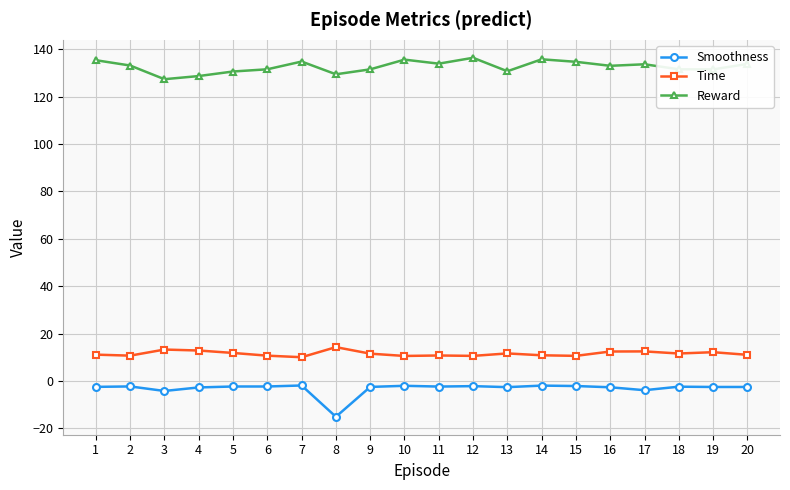

What is the maximum value for Smoothness?

-1.9